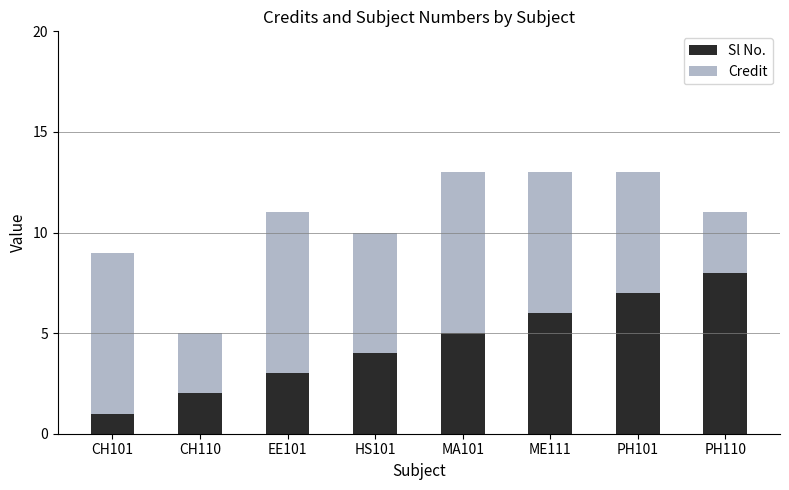

Rank the categories by Sl No. value from lowest to highest.

CH101, CH110, EE101, HS101, MA101, ME111, PH101, PH110